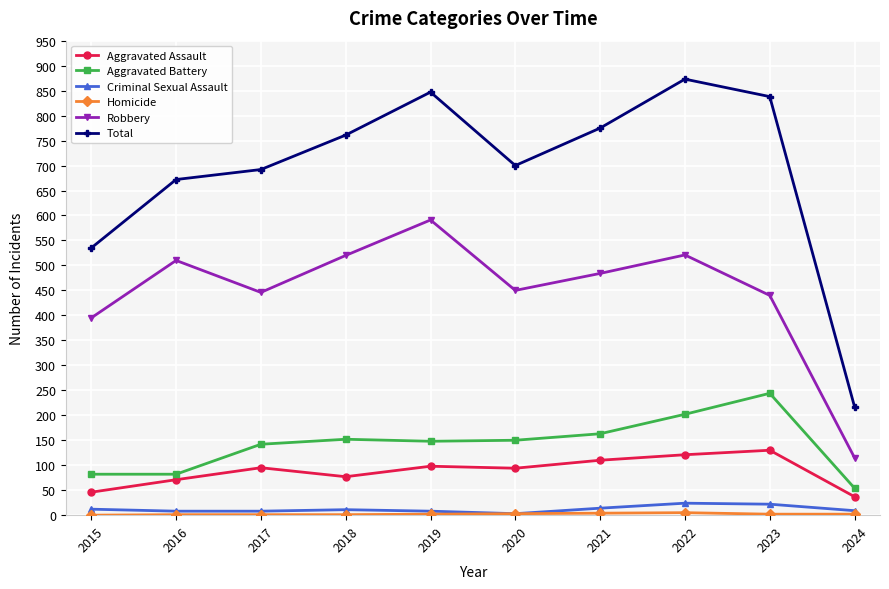

What is the value of the Robbery point at the 4th from the left?

520